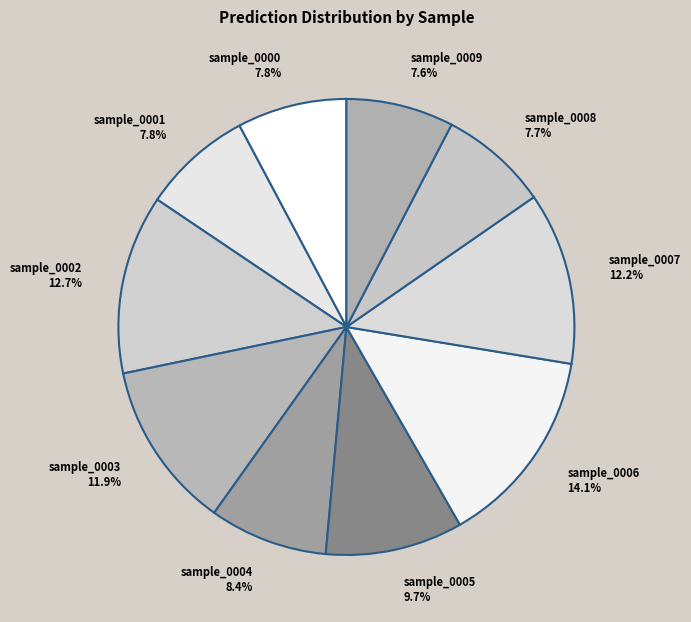

To the nearest percent, what is the average slice percentage?

10%